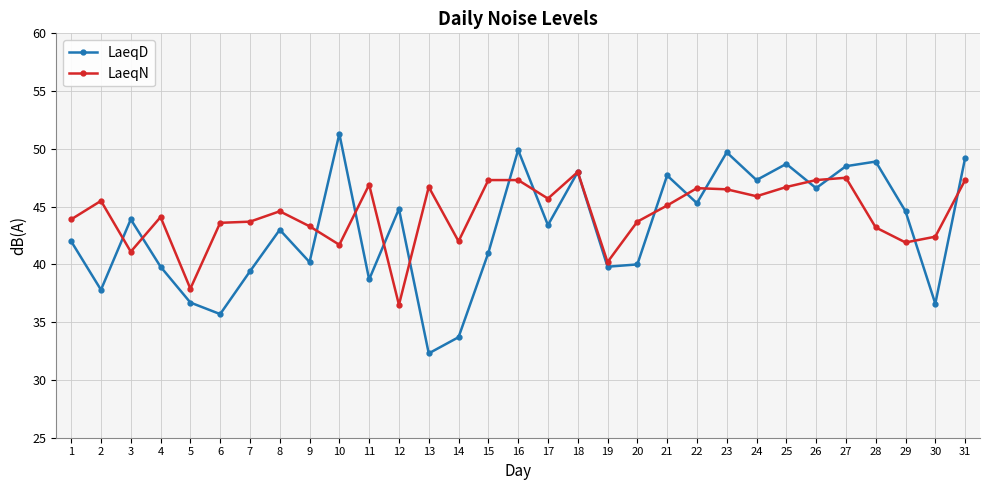

The value of LaeqN at 9 is 43.3. True or false?

True